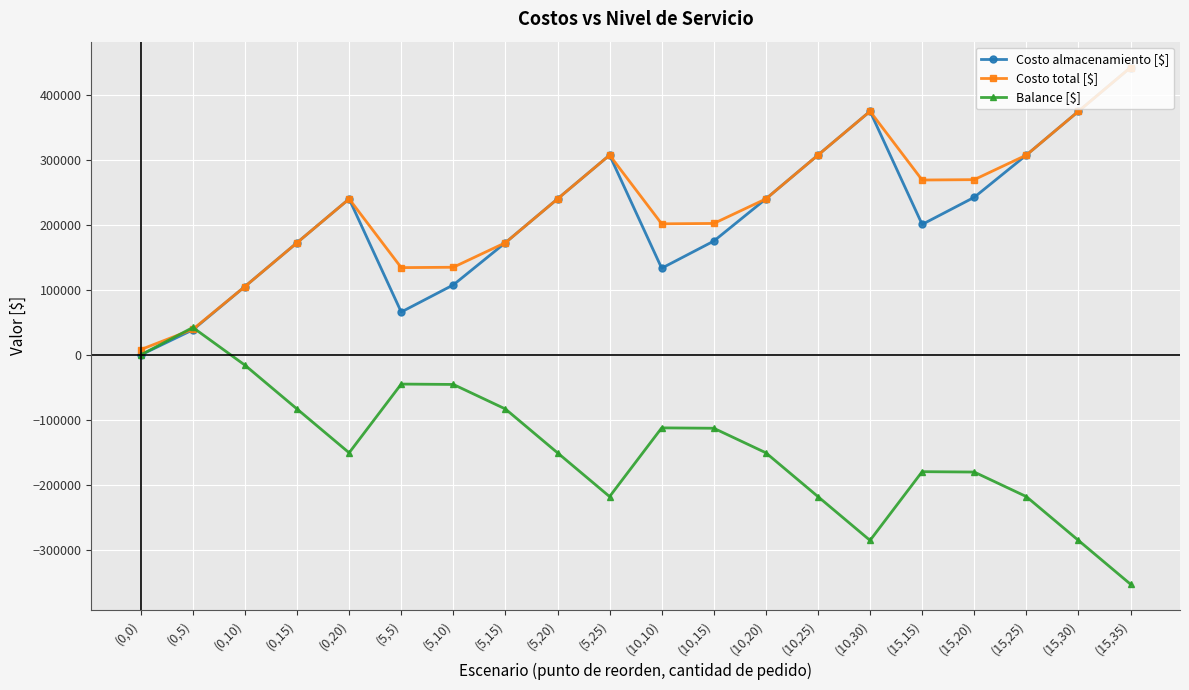

What is the difference between the highest and lowest values at (0,5)?

3624.5